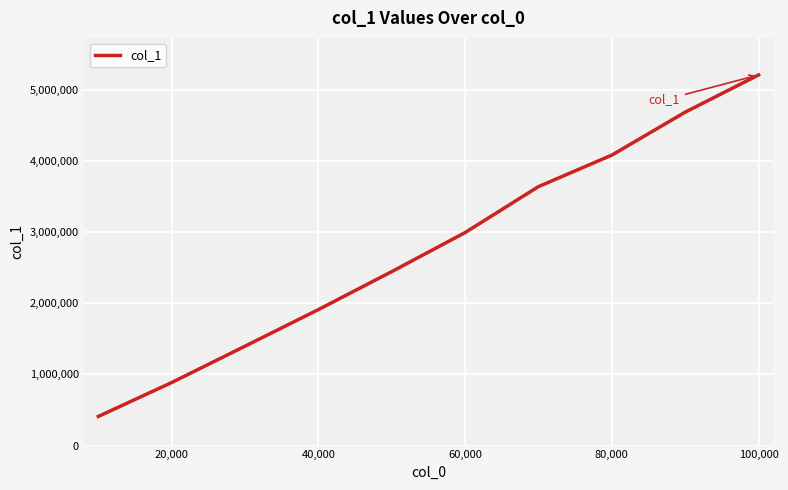

What is the difference between the maximum and minimum values?

4799027